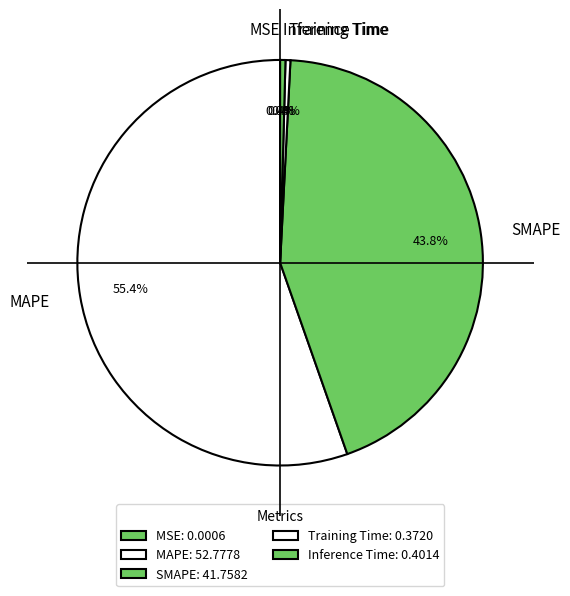

How much of the chart is everything except SMAPE?

56.2%